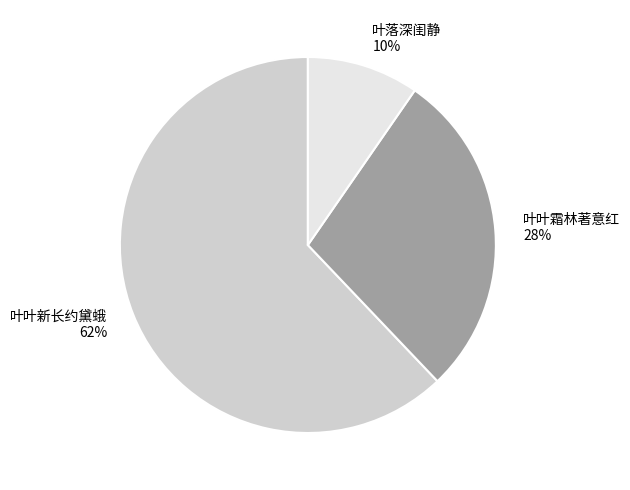

To the nearest percent, what is the average slice percentage?

33%